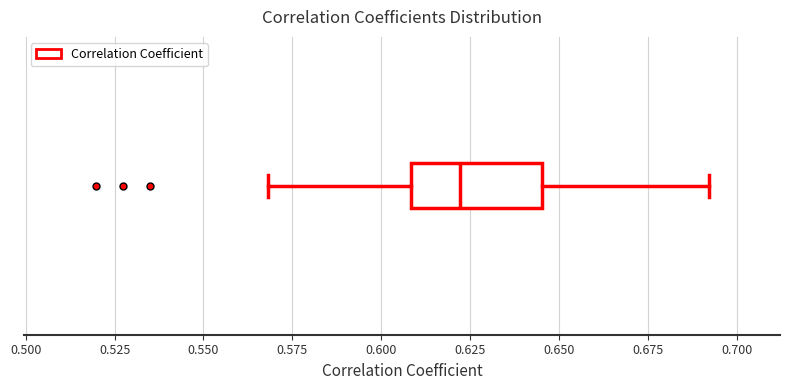

Where does the right whisker of the box end on the x-axis? The values are not printed on the chart, so give them approximately, as read against the axis.

0.690